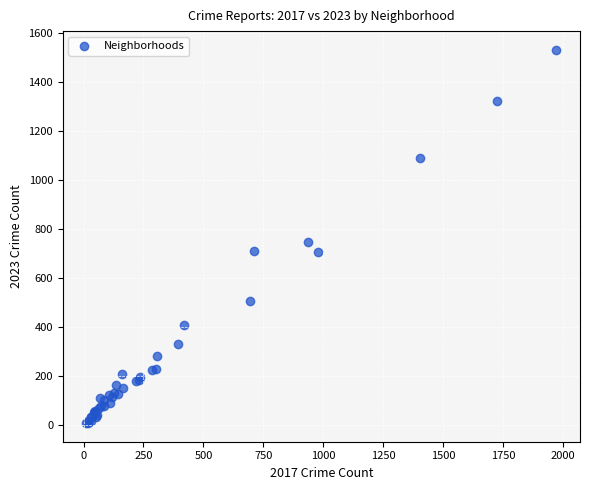

What Y value in the scatter plot is closest to 769?

745